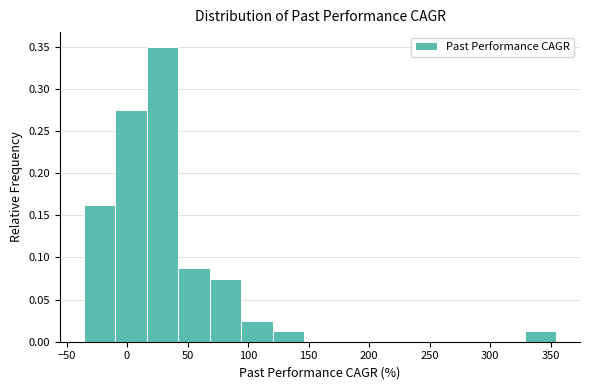

Which range on the x-axis has the tallest bar?

15 to 40